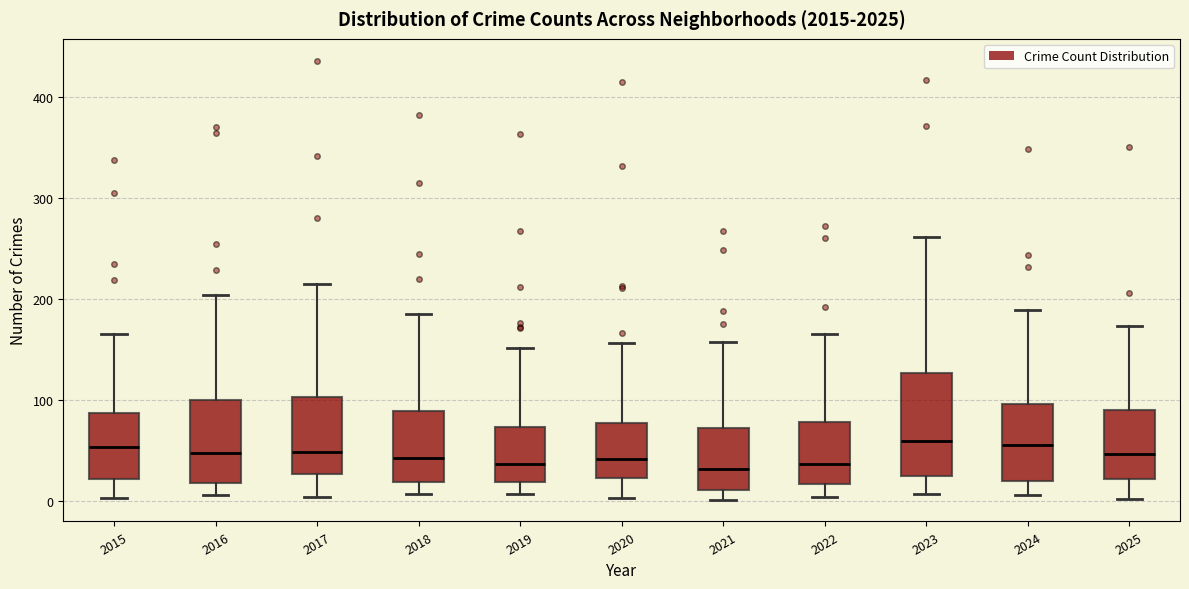

Reading left to right, read every box against the y-axis: the position of its median line, the range the box covers, and the ends of its whiskers. The values are not printed on the chart, so give them approximately, as read against the axis.

2015: median 50, box 20 to 90, whiskers 0 to 170
2016: median 50, box 20 to 100, whiskers 10 to 200
2017: median 50, box 30 to 100, whiskers 0 to 220
2018: median 40, box 20 to 90, whiskers 10 to 190
2019: median 40, box 20 to 70, whiskers 10 to 150
2020: median 40, box 20 to 80, whiskers 0 to 160
2021: median 30, box 10 to 70, whiskers 0 to 160
2022: median 40, box 20 to 80, whiskers 0 to 170
2023: median 60, box 20 to 130, whiskers 10 to 260
2024: median 60, box 20 to 100, whiskers 10 to 190
2025: median 50, box 20 to 90, whiskers 0 to 170